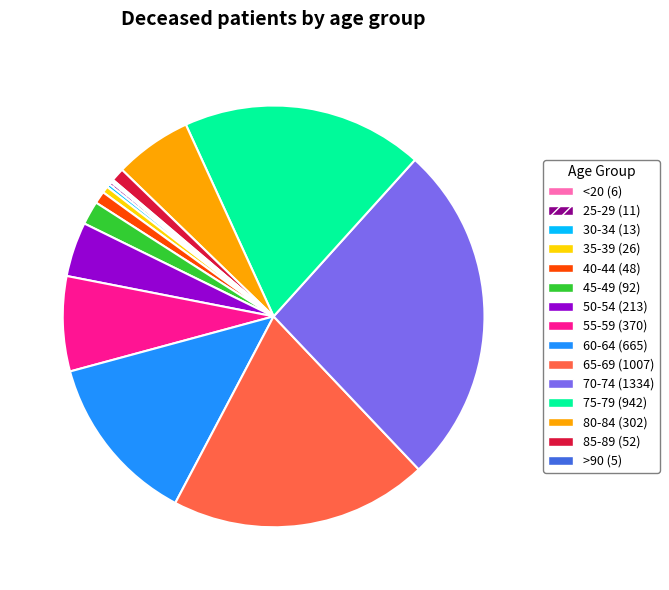

Is there a majority slice in this chart?

No